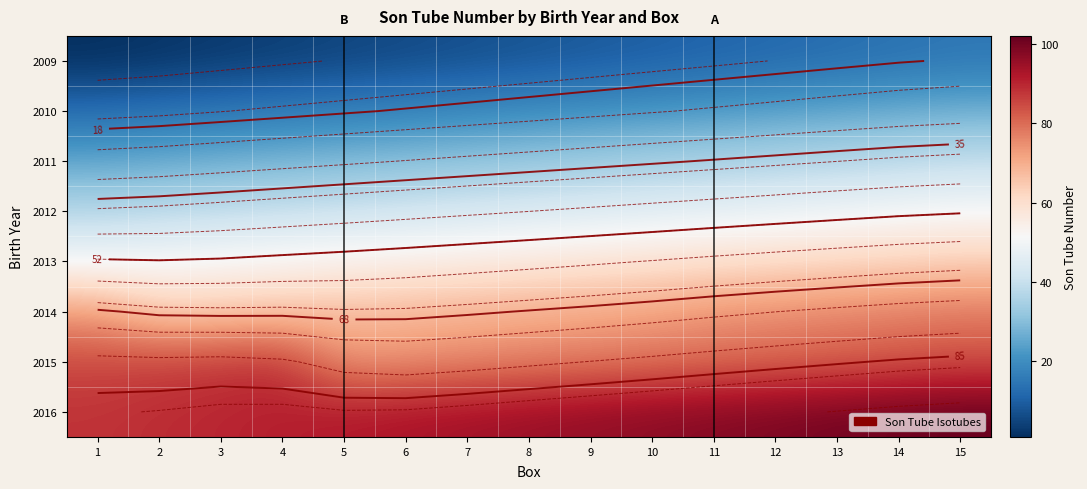

What is the difference between the maximum and minimum values in the 2011 series?

14